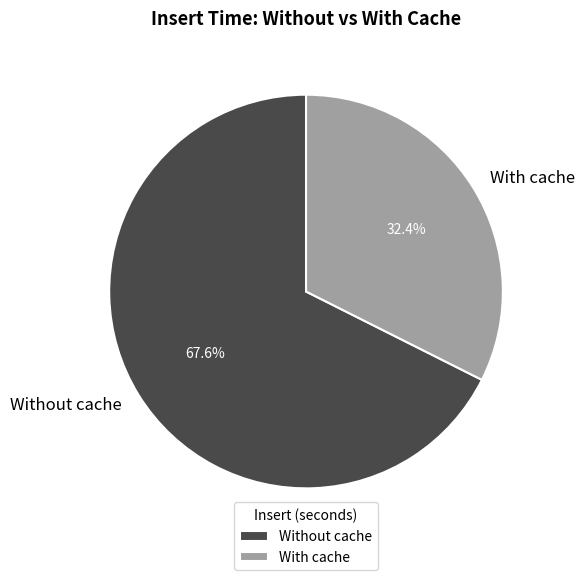

Do With cache and Without cache together represent more than half of the pie?

Yes